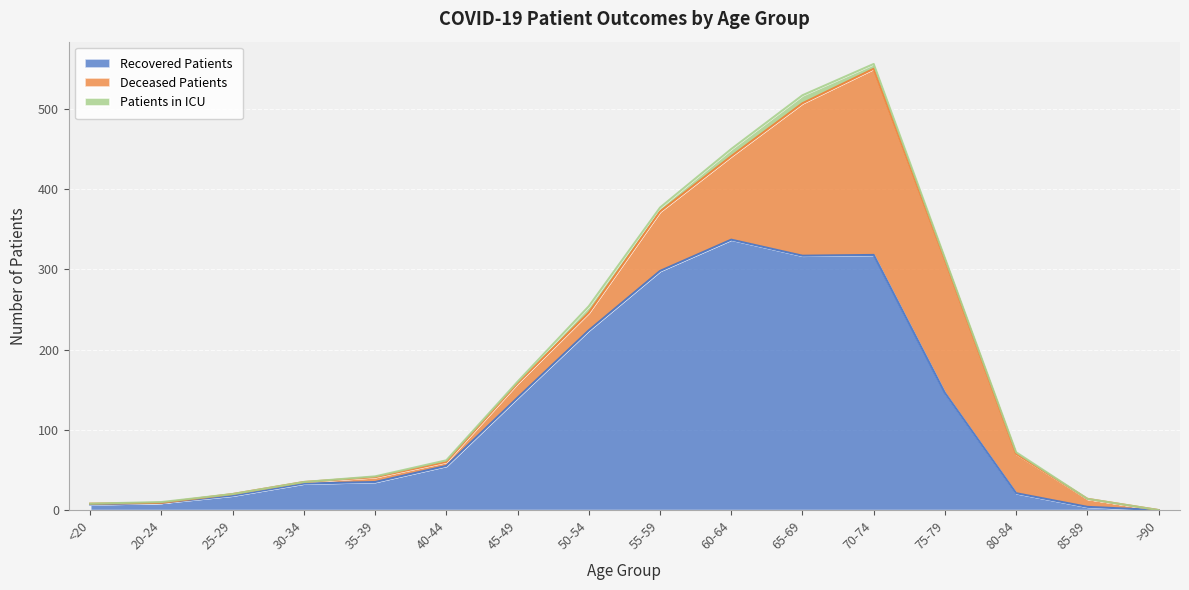

What is the difference between the maximum and minimum values in the recovered_patients series?

337